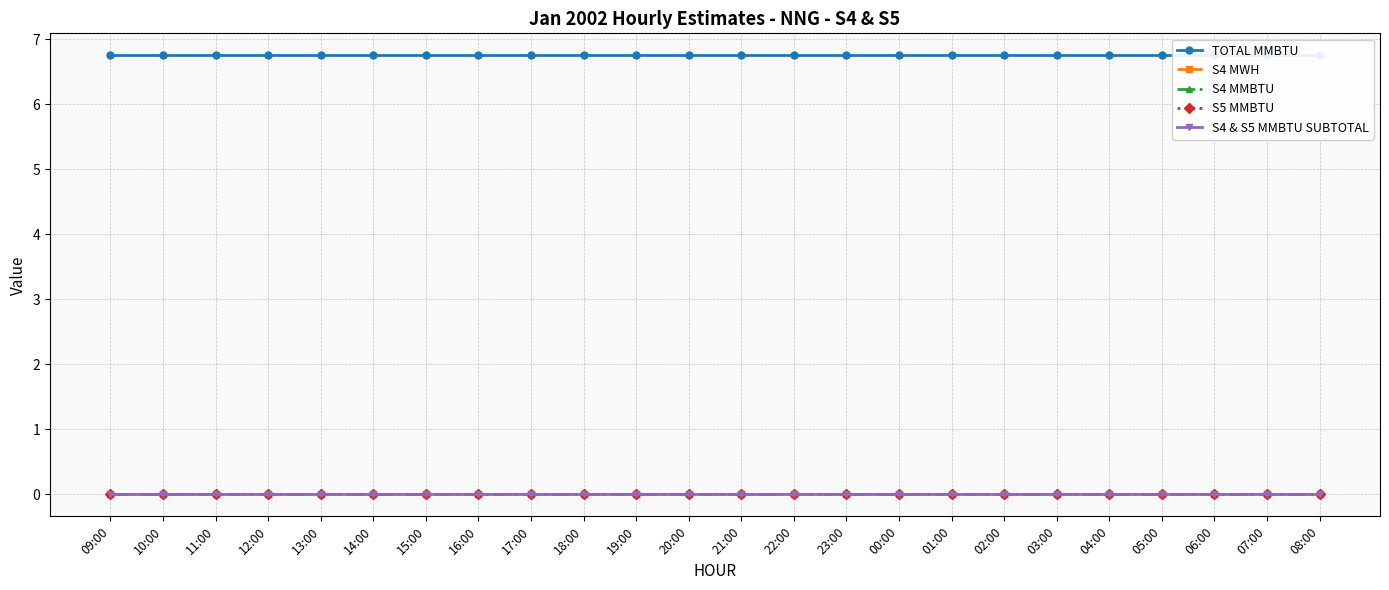

True or false: S4 MMBTU has more than 2 points higher than both neighbors.

False